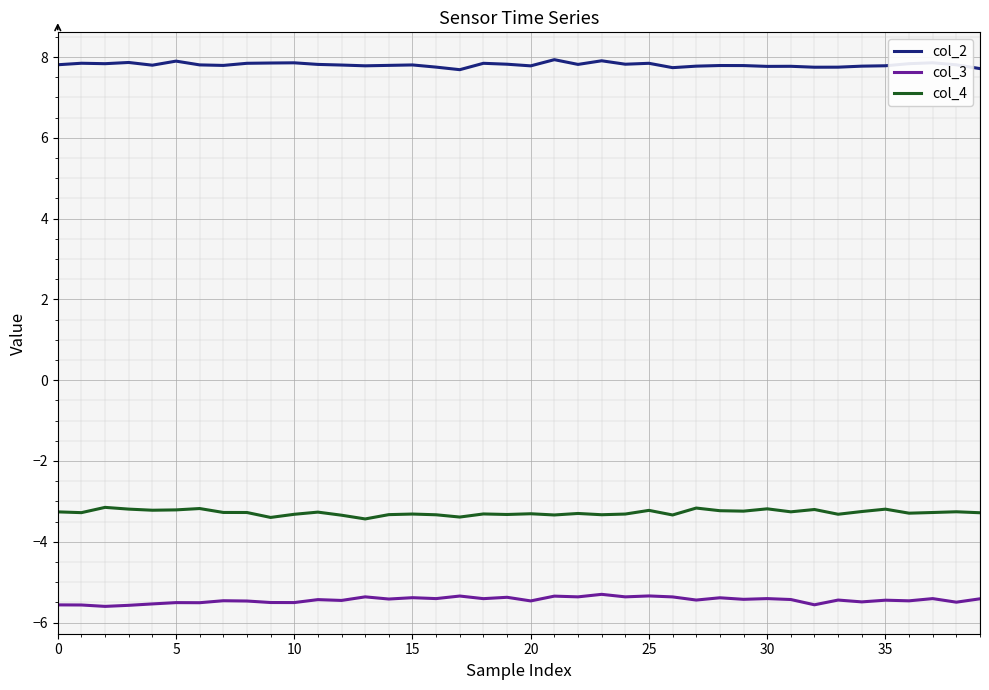

List the series in order of their peak value, lowest first.

col_3, col_4, col_2